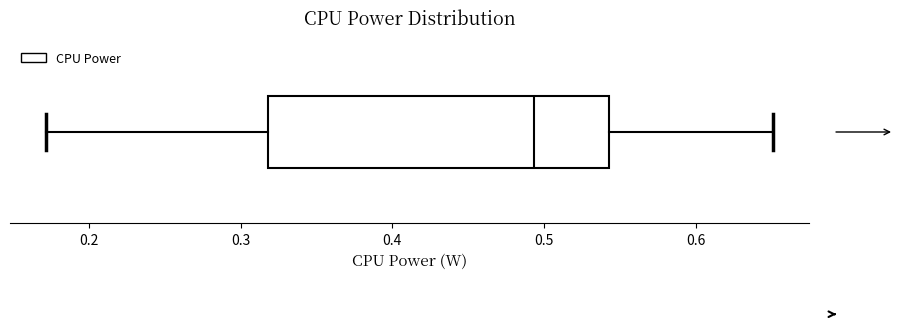

Transcribe this box plot: give where the median line is, the range the box spans, and where the two whiskers end, as read against the x-axis. The values are not printed on the chart, so give them approximately, as read against the axis.

median 0.49, box 0.32 to 0.54, whiskers 0.17 to 0.65